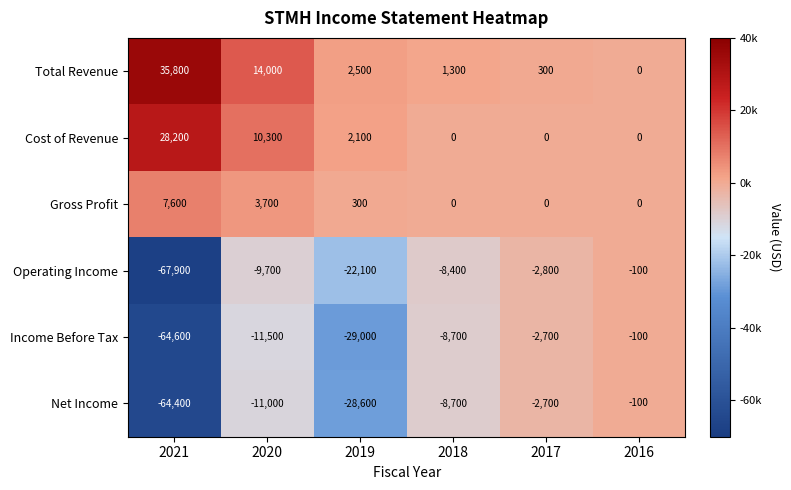

Rank the series at 2021 from lowest to highest value.

Operating Income, Income Before Tax, Net Income, Gross Profit, Cost of Revenue, Total Revenue